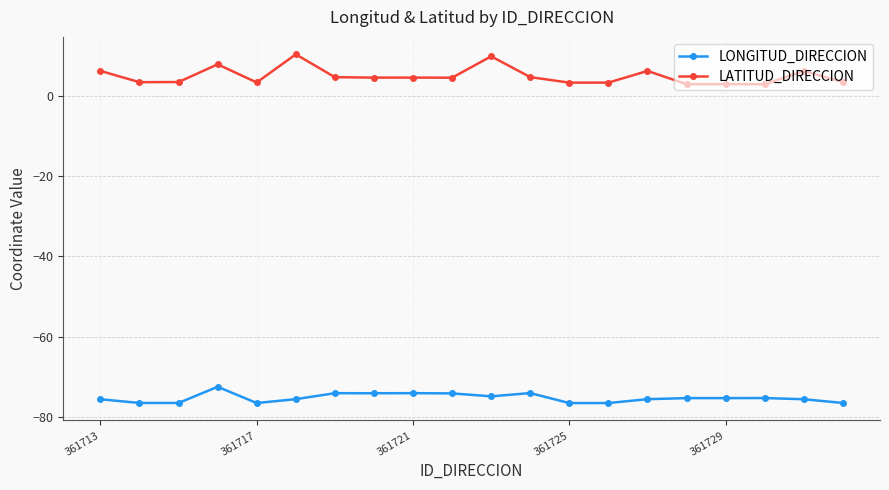

True or false: LATITUD_DIRECCION and LONGITUD_DIRECCION intersect in this chart.

False